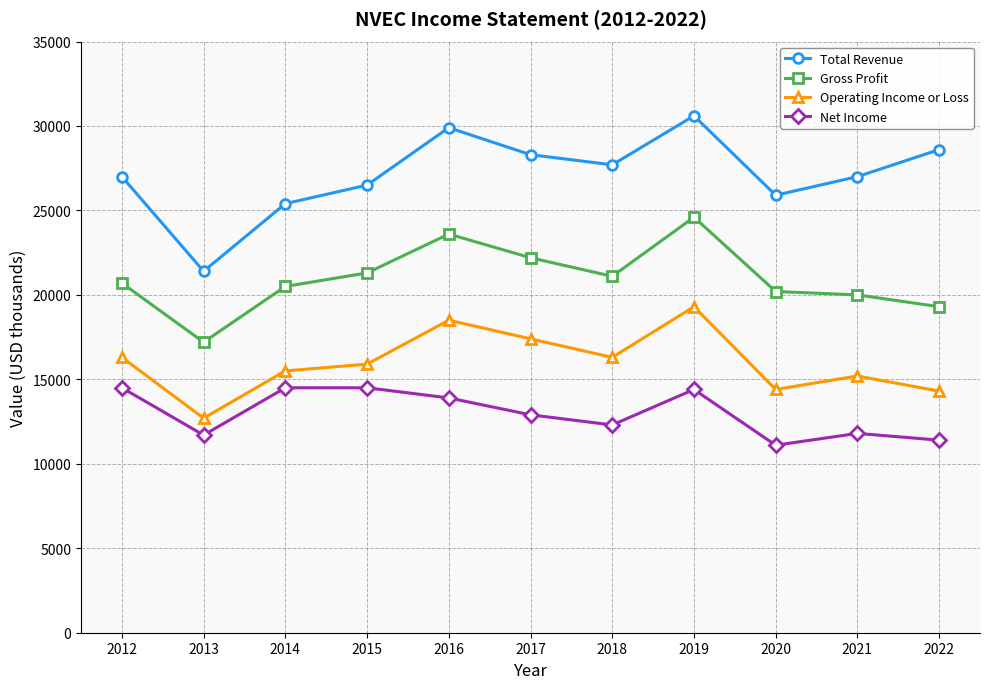

In Total Revenue, how many points are higher than both neighbors (excluding endpoints)?

2